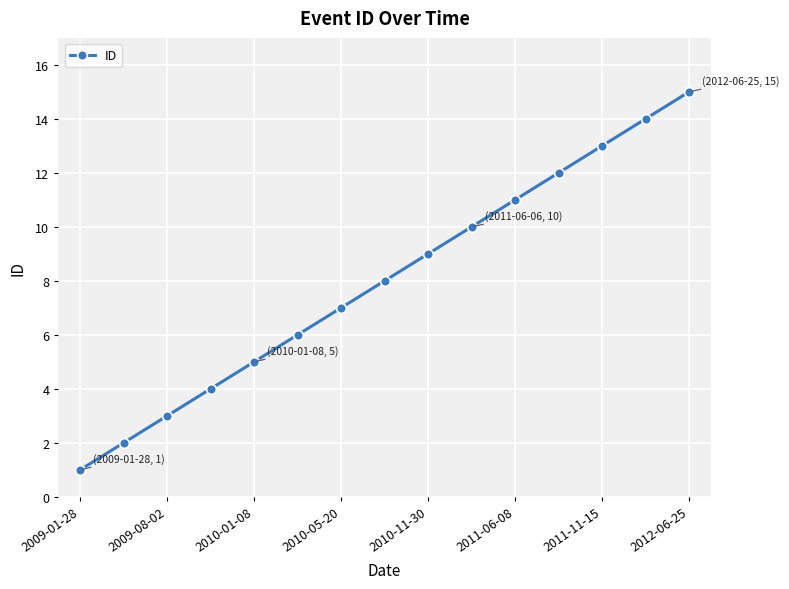

What is the difference between the maximum and minimum values?

14